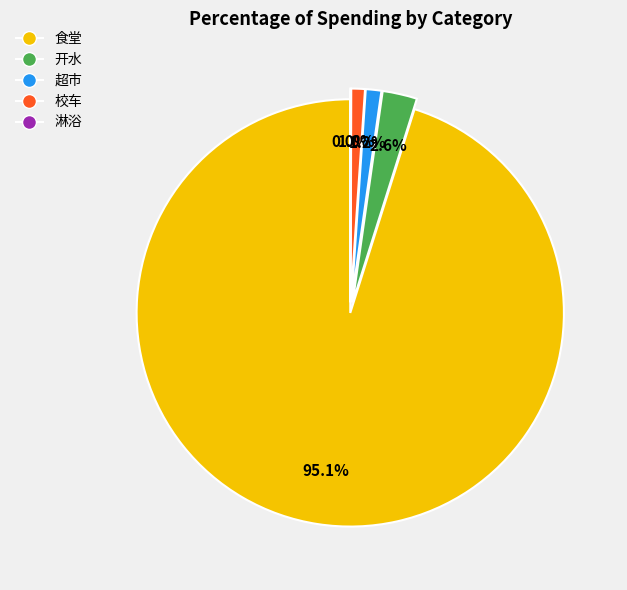

Which category has the biggest portion of the pie?

食堂